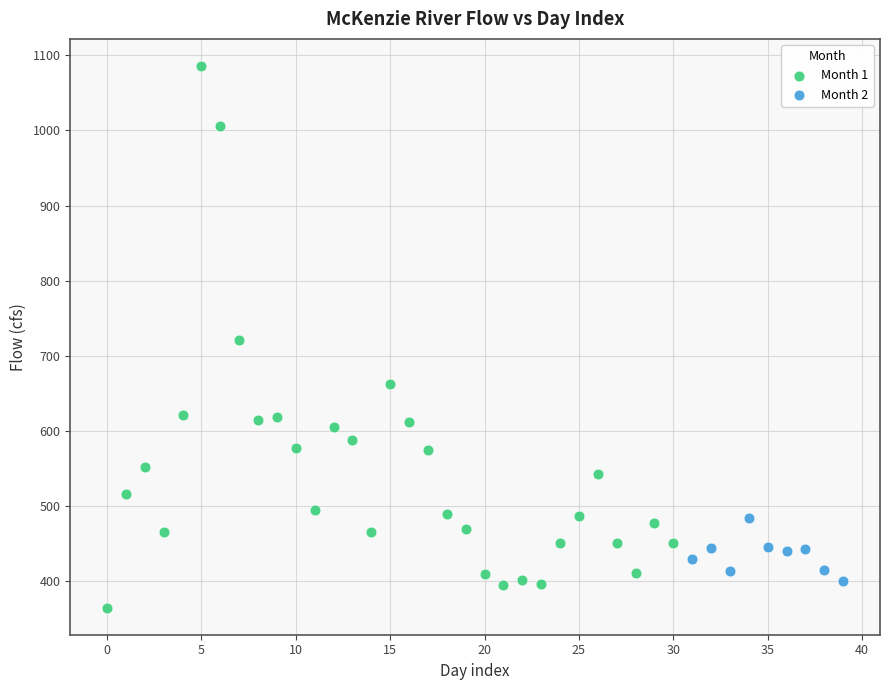

Which series has the widest spread of Y values?

Month 1